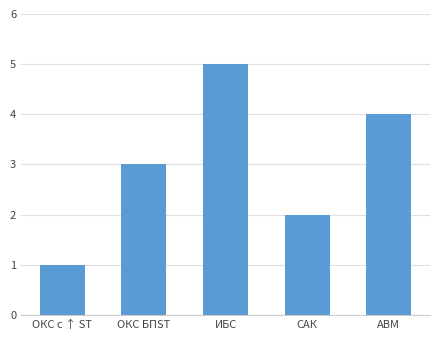

The chart shows a value of 1 at ОКС с ↑ ST. True or false?

True